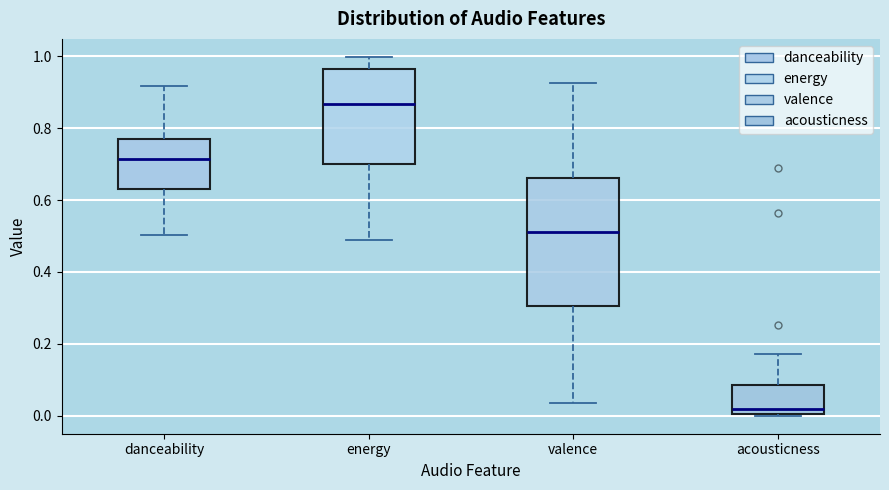

Which box has the highest median line?

energy